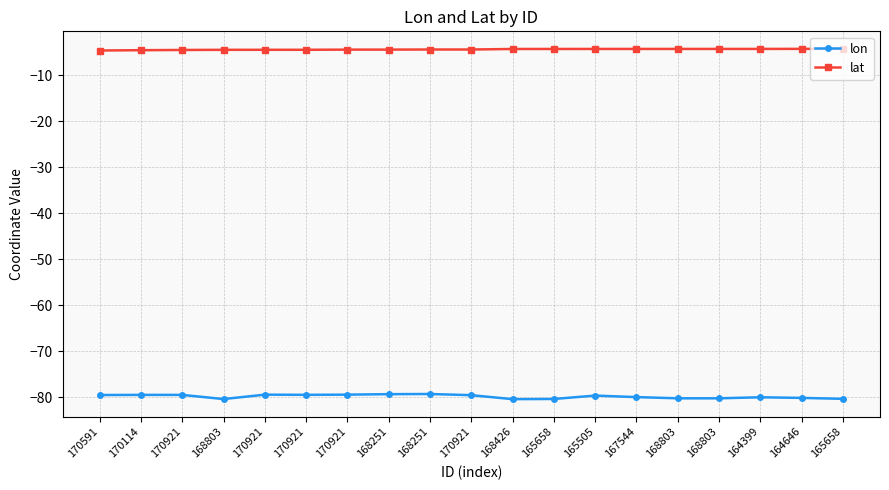

Reading left to right, list all the values displayed in this chart.

lon: -79.5	-79.5	-79.5	-80.4	-79.4	-79.4	-79.4	-79.3	-79.3	-79.5	-80.4	-80.3	-79.6	-79.9	-80.2	-80.2	-80.0	-80.1	-80.3
lat: -4.6	-4.6	-4.5	-4.5	-4.5	-4.5	-4.4	-4.4	-4.4	-4.4	-4.3	-4.3	-4.3	-4.3	-4.3	-4.3	-4.3	-4.3	-4.3